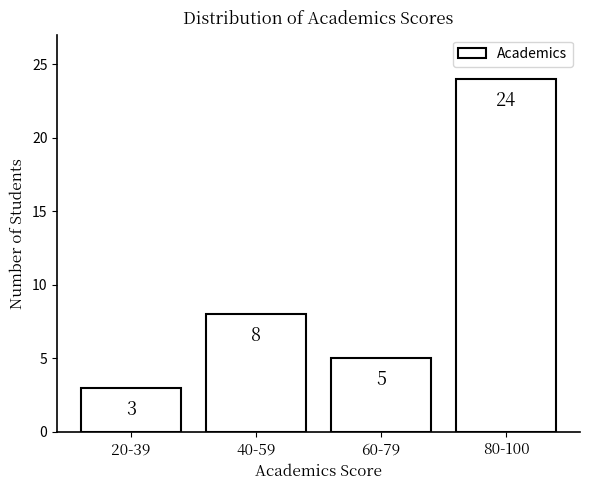

Reading left to right, extract all data points from this chart.

20-39=3	40-59=8	60-79=5	80-100=24